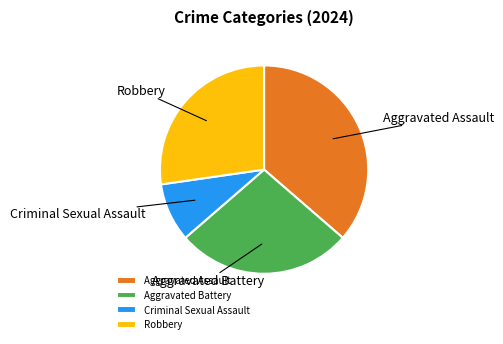

Does Criminal Sexual Assault represent more than half of the total?

No